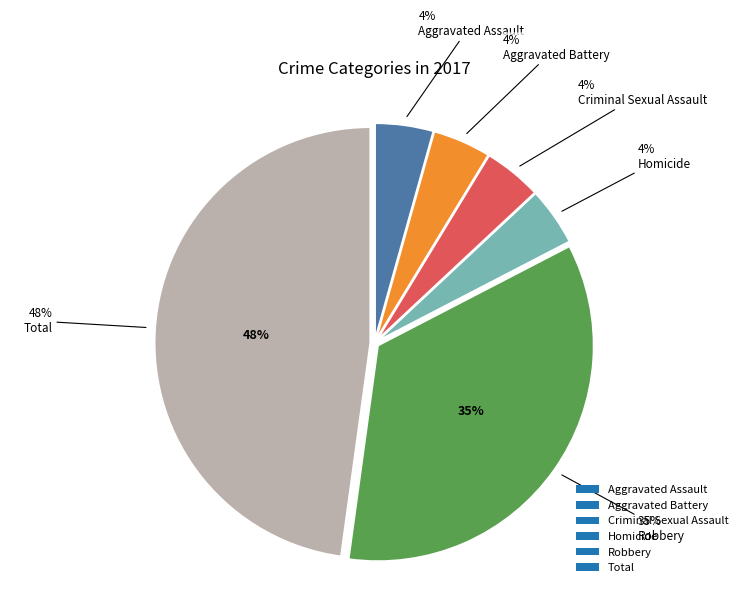

How many segments does this pie chart have?

6